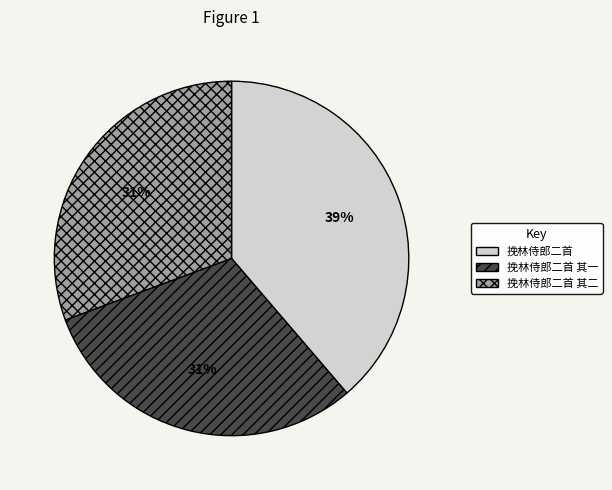

How many segments does this pie chart have?

3